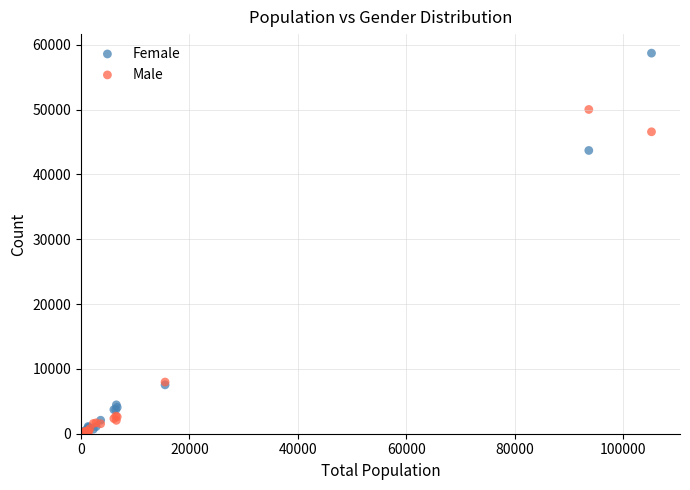

In the Female series, what Y value is closest to 29375?

43693